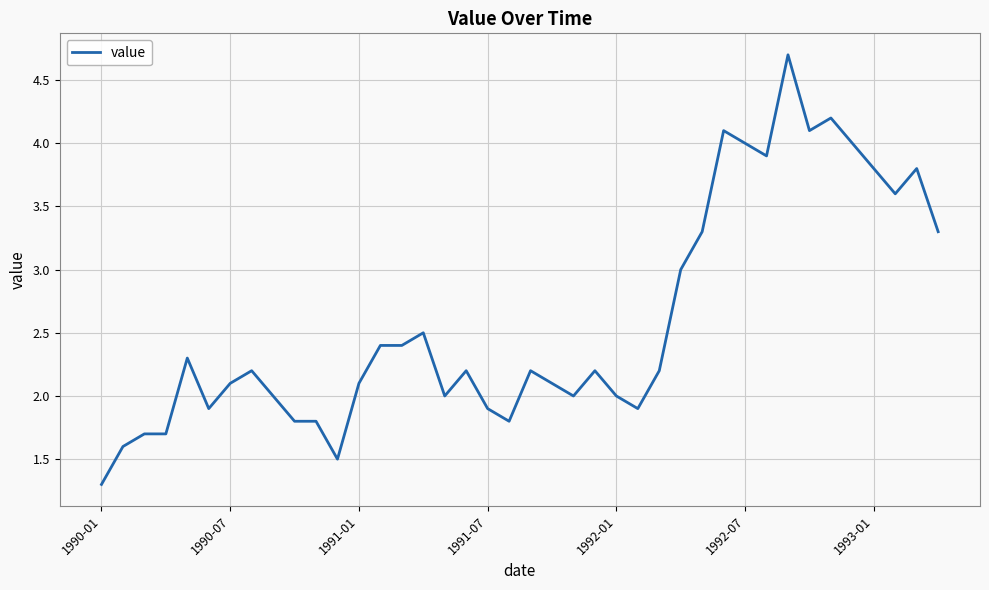

What is the smallest value displayed?

1.3